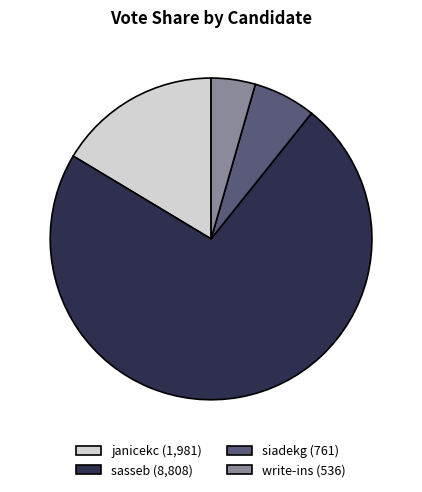

The siadekg (761) slice represents 1% of the pie. True or false?

False